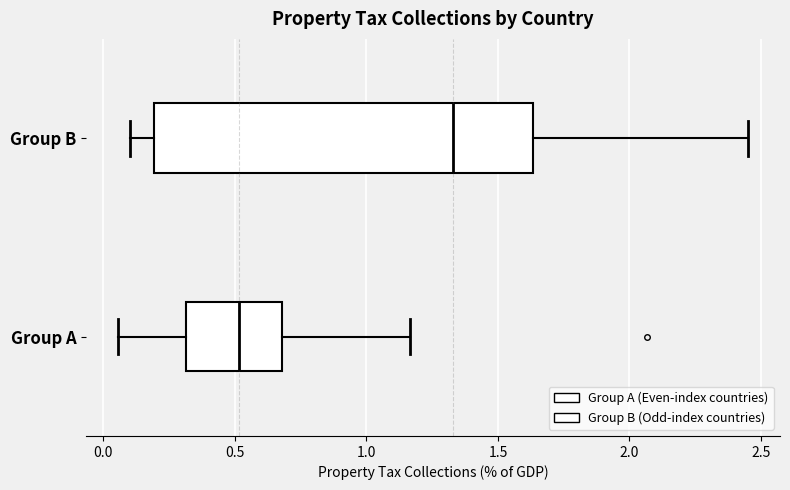

Comparing the boxes themselves (not the whiskers), which one is the widest?

Group B